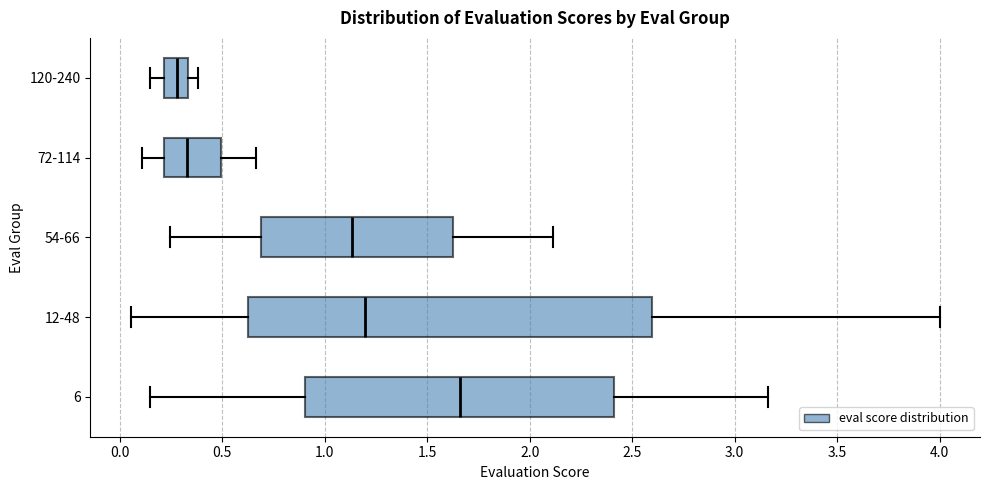

Where does the right whisker of the box for 120-240 end on the x-axis? The values are not printed on the chart, so give them approximately, as read against the axis.

0.40